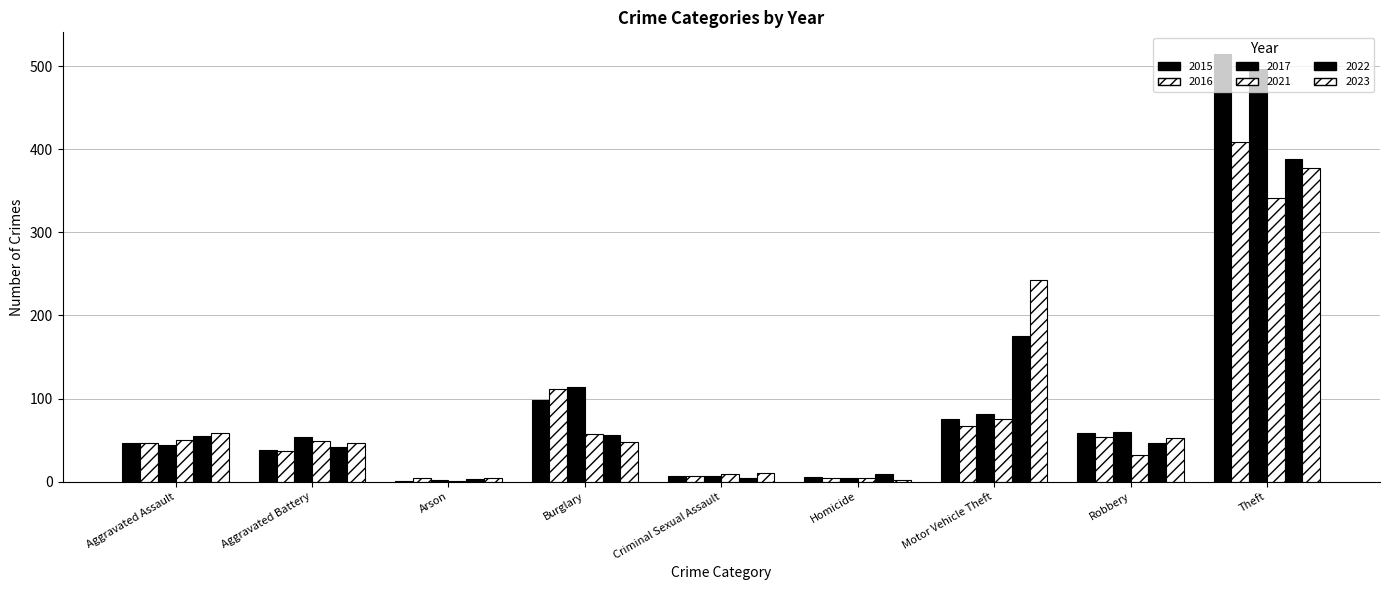

How many distinct data groups are displayed?

6